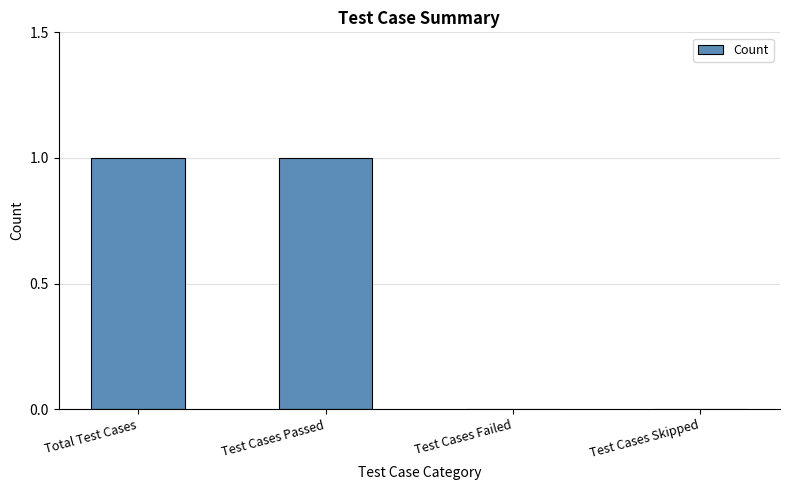

Between Test Cases Failed and Total Test Cases, which is larger?

Total Test Cases